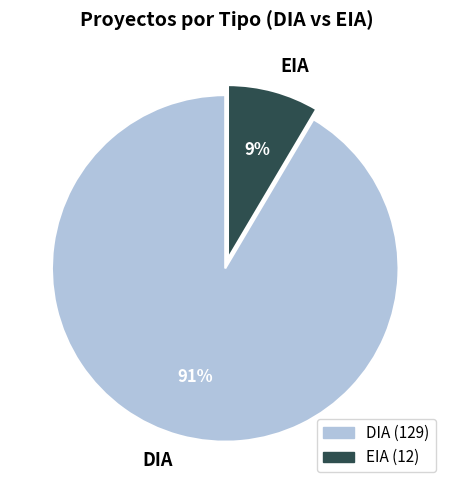

How many segments does this pie chart have?

2